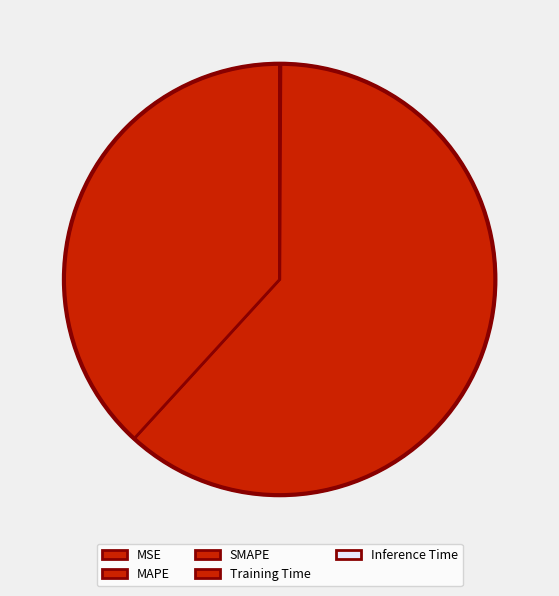

Count the number of slices in the pie.

5